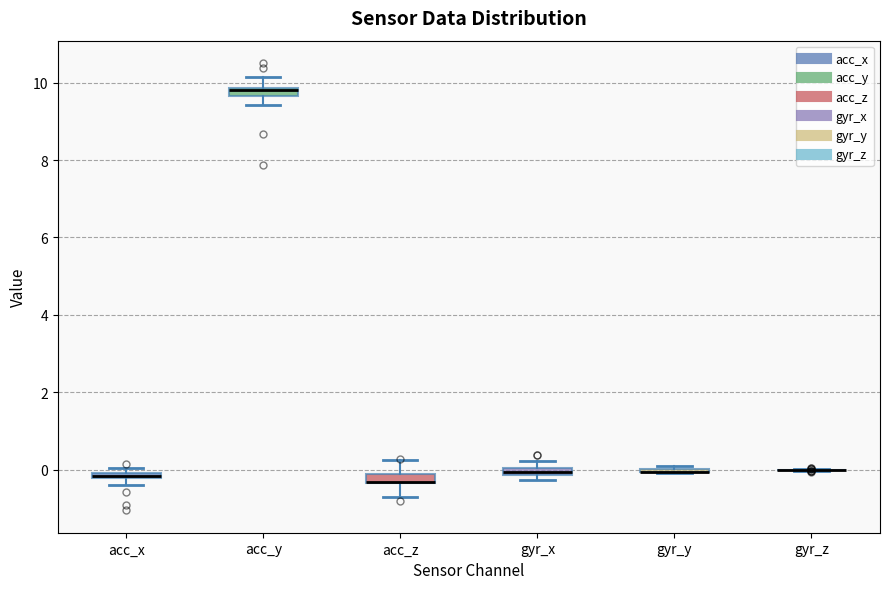

Where is the upper edge of the box for acc_y on the y-axis? The values are not printed on the chart, so give them approximately, as read against the axis.

9.8